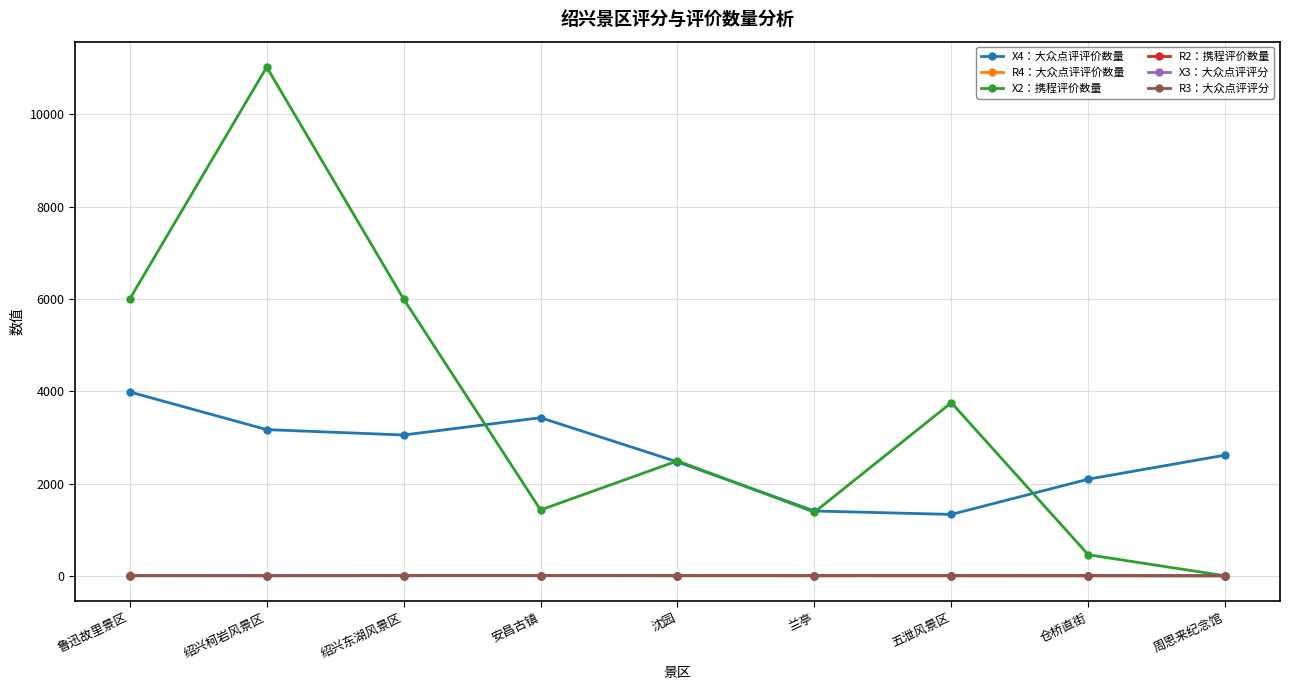

Which series has the widest spread of values?

X2：携程评价数量